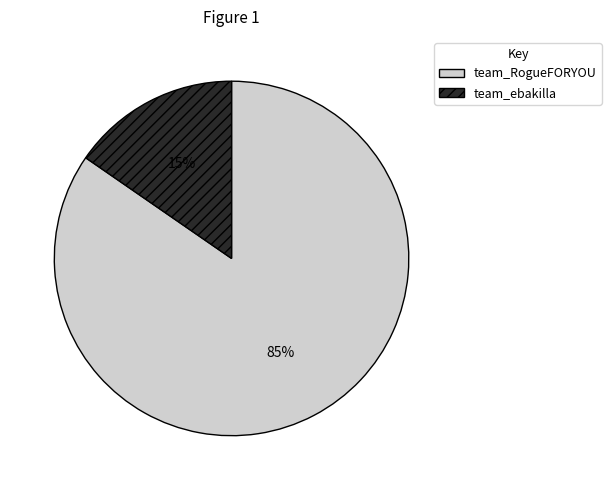

To the nearest percent, what is the average slice percentage?

50%